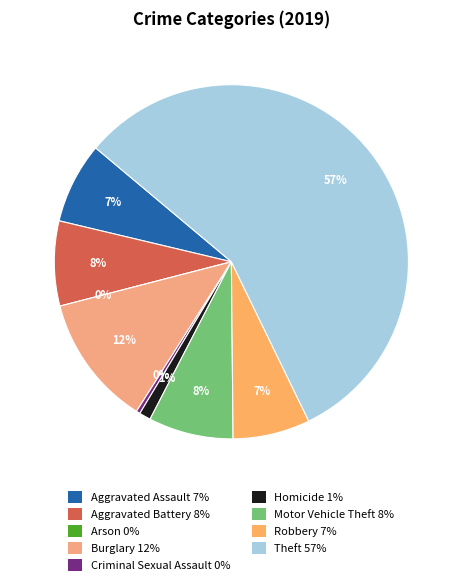

What percentage is NOT represented by Theft?

43.3%